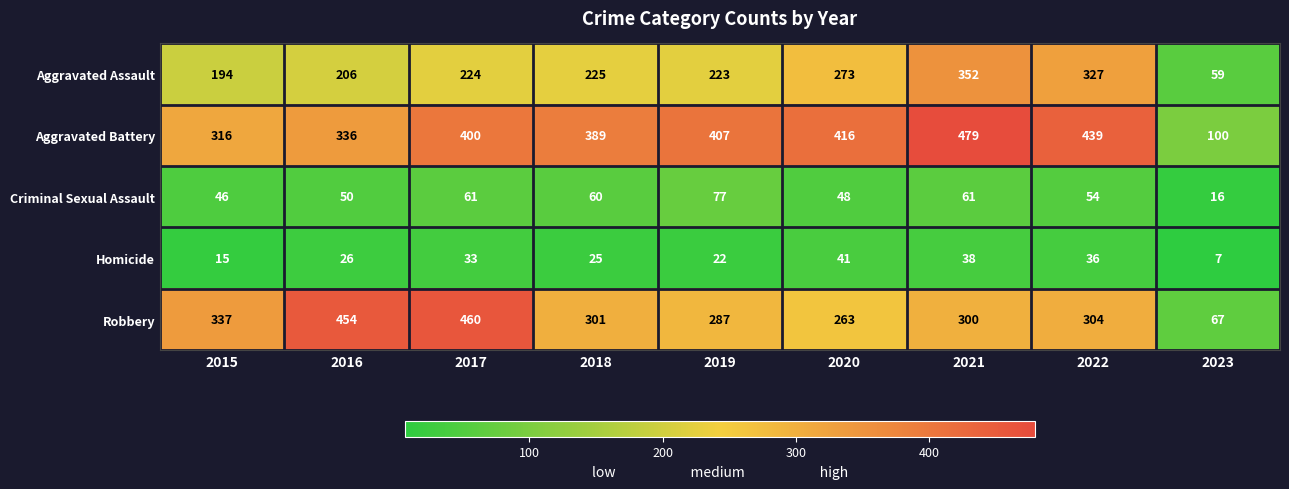

At which label is Aggravated Assault closest to 205?

2016